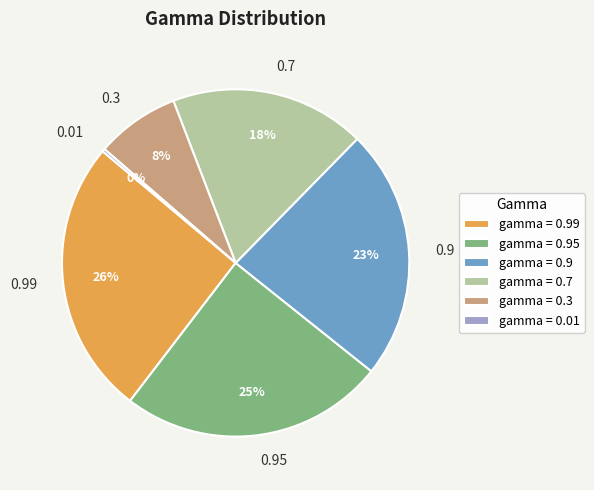

Which slice is the largest?

0.99